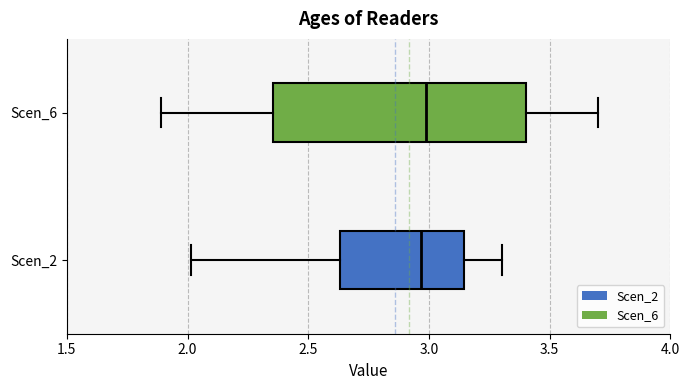

Reading bottom to top, transcribe this box plot: for each box, give where its median line is, the range the box spans, and where its two whiskers end, as read against the x-axis. The values are not printed on the chart, so give them approximately, as read against the axis.

Scen_2: median 2.95, box 2.65 to 3.15, whiskers 2.00 to 3.30
Scen_6: median 3.00, box 2.35 to 3.40, whiskers 1.90 to 3.70